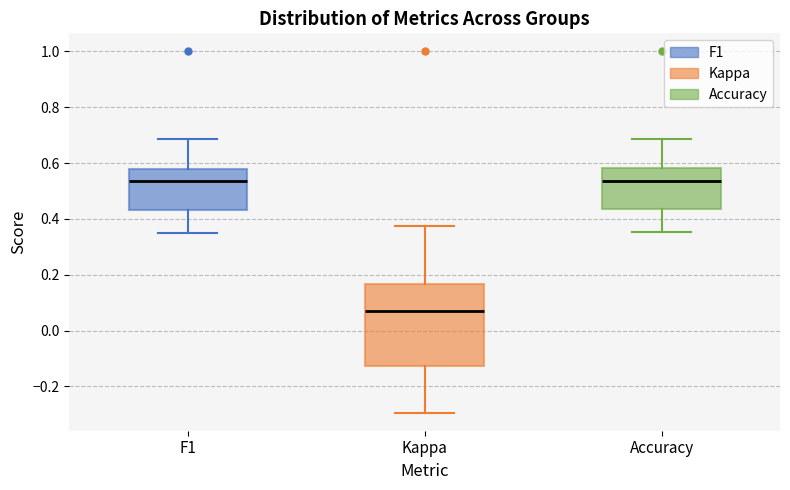

Which box is the tallest, from its lower edge to its upper edge?

Kappa